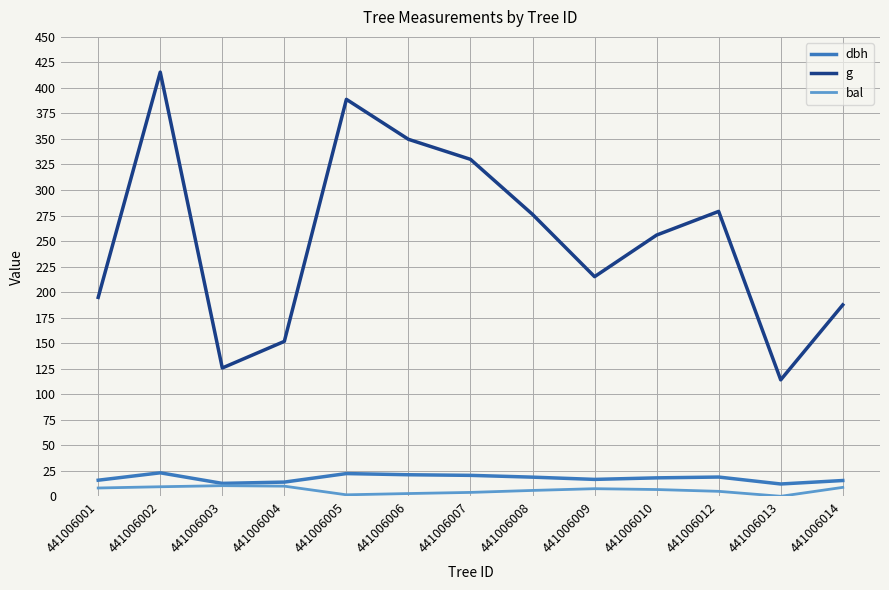

Is it true that g equals 46.3 at 441006013?

False